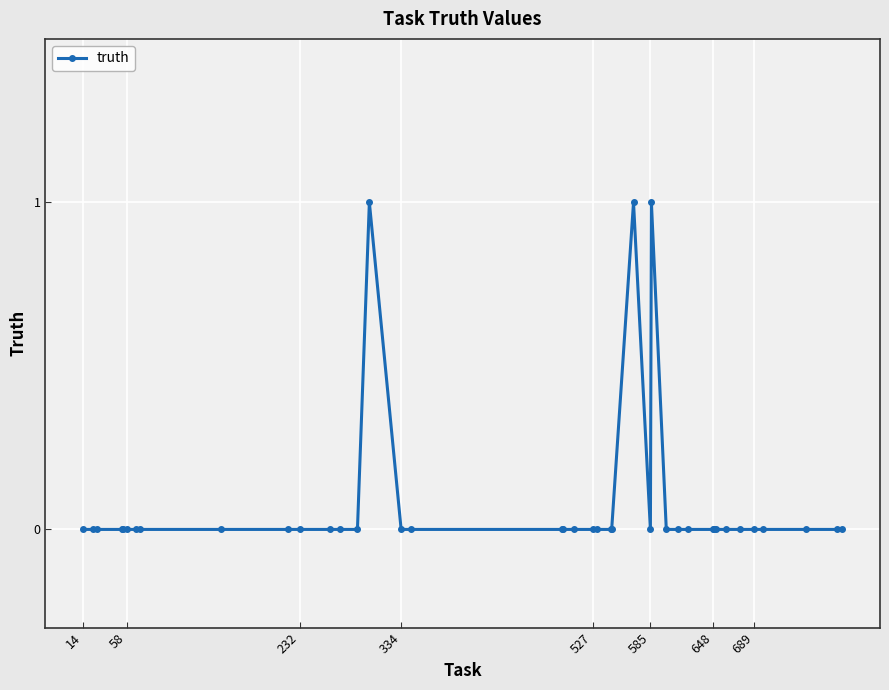

How many distinct data groups are displayed?

1